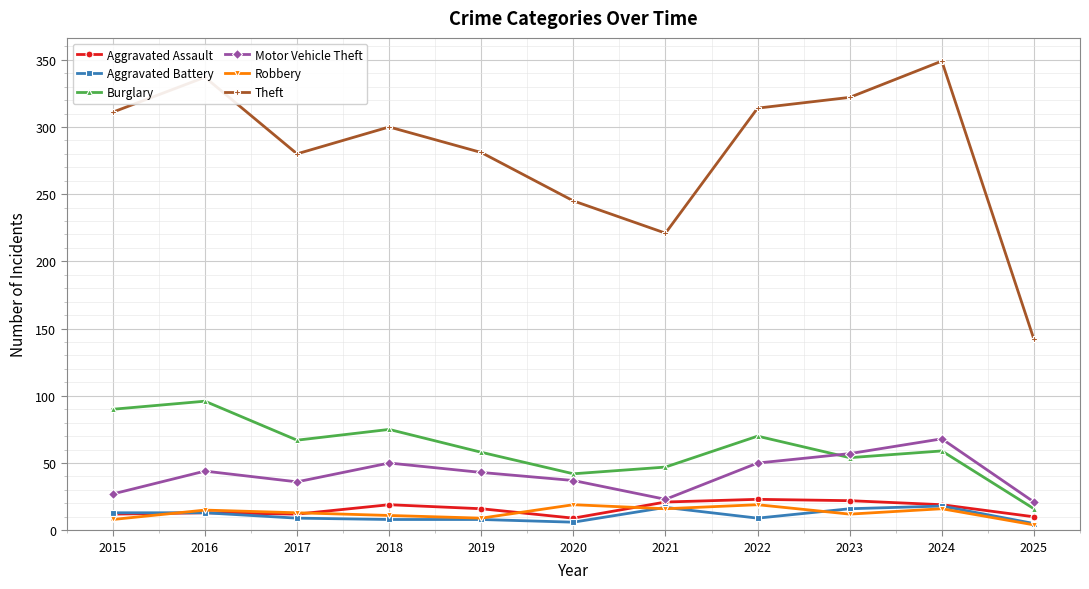

Which series has the largest range (max minus min)?

Theft